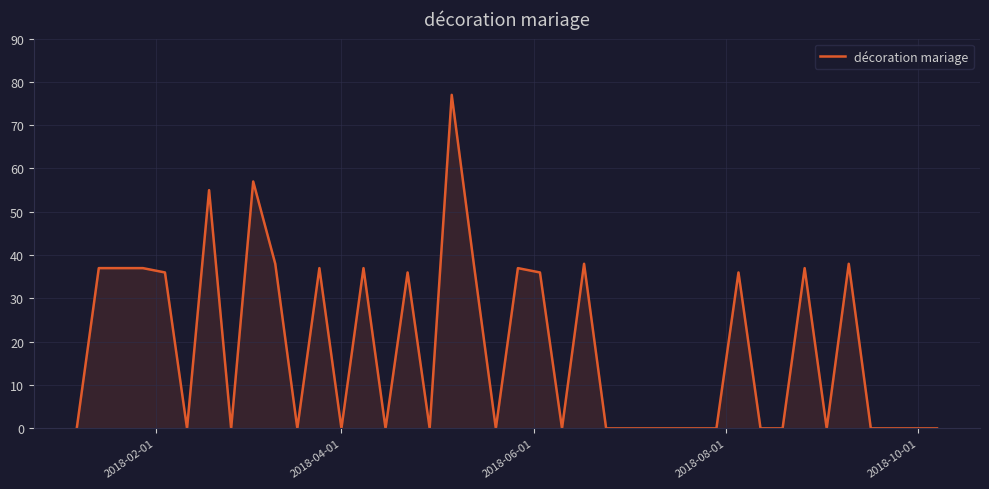

What is the maximum value shown in the chart?

77